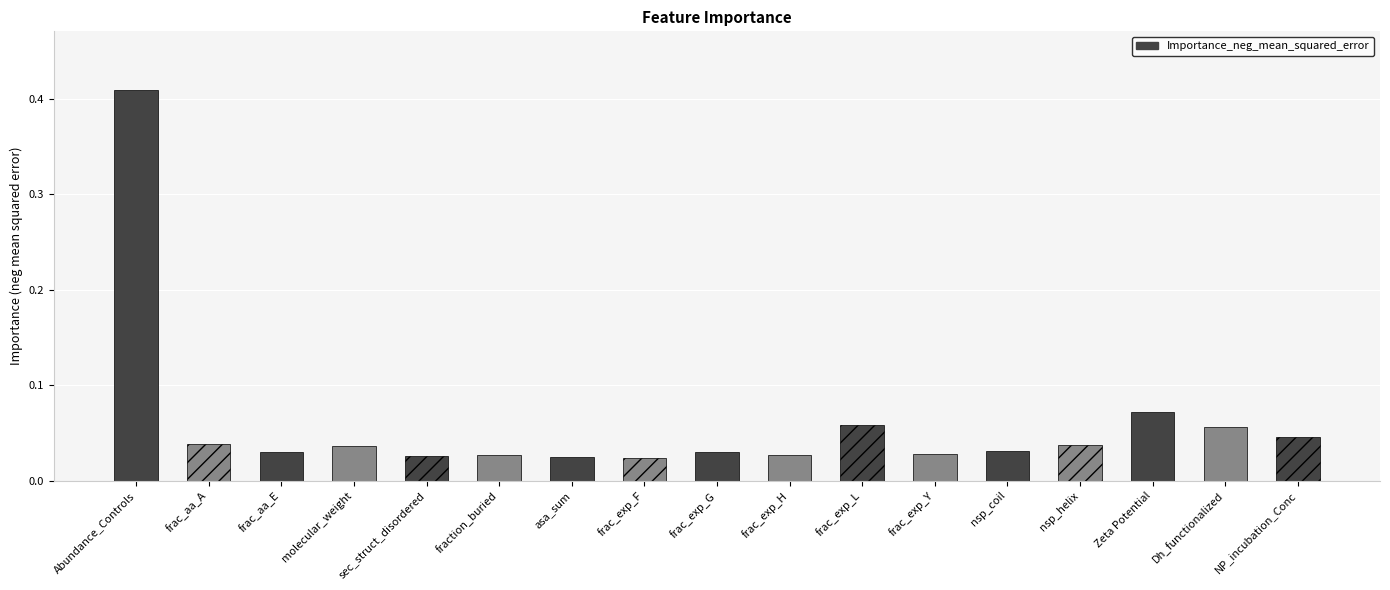

True or false: the data shows 0.0 at asa_sum.

False